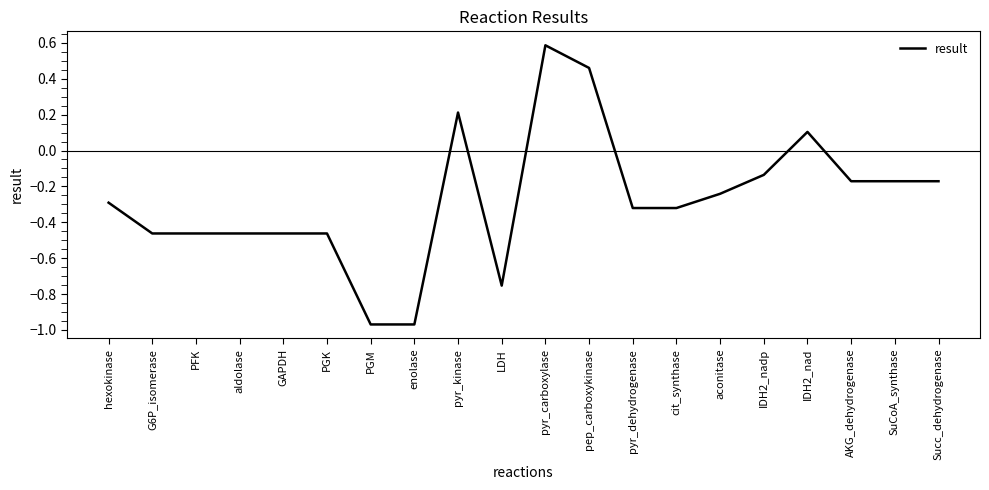

Where does the data first go above 0?

pyr_kinase